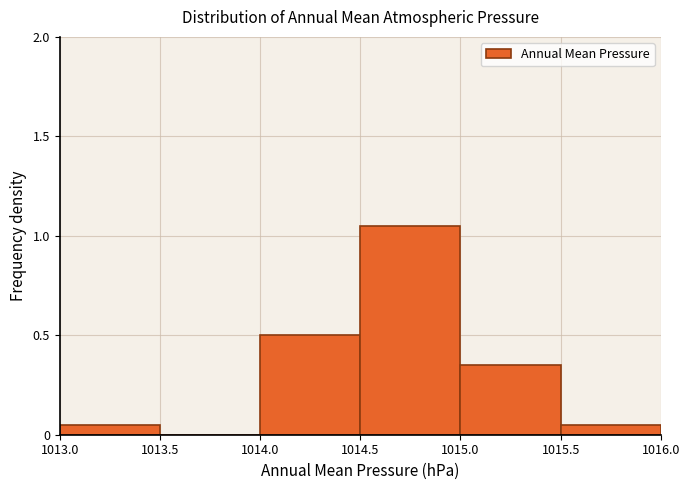

How tall is the bar that spans 1015.5 to 1016.0 on the x-axis? The values are not printed on the chart, so give them approximately, as read against the axis.

0.05